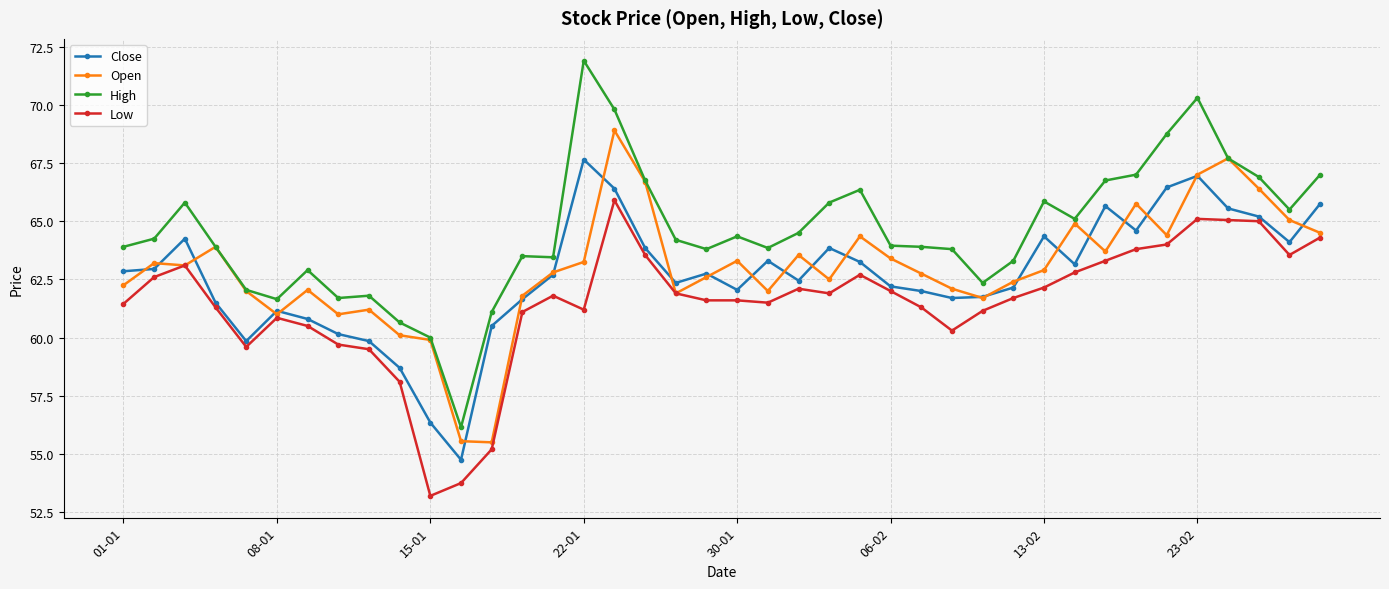

List the series in order of their peak value, highest first.

High, Open, Close, Low